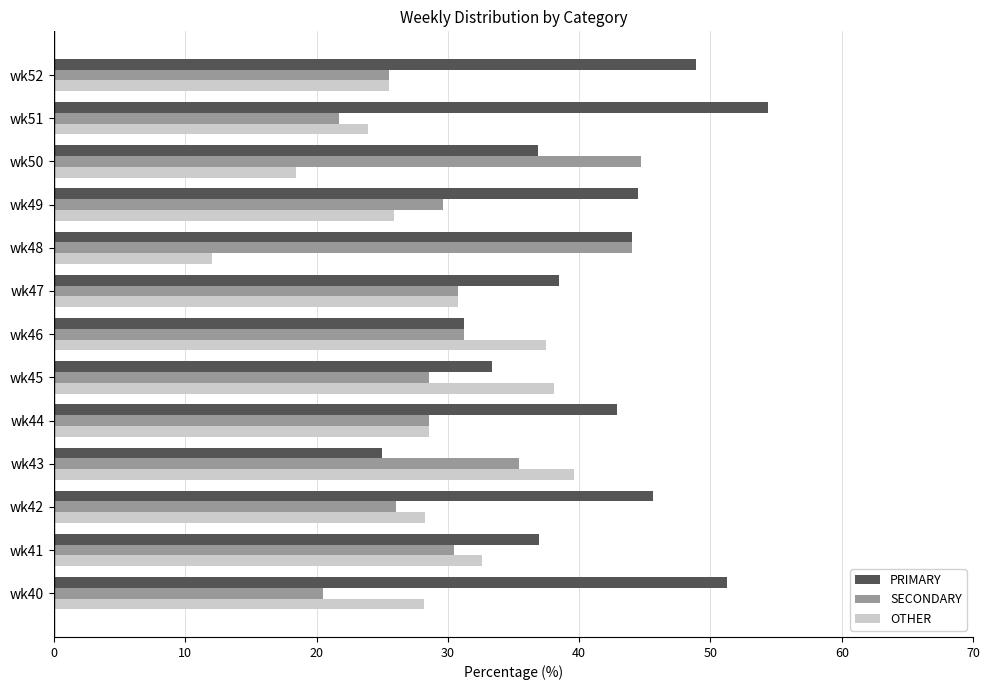

What is the sum of all OTHER values?

369.4